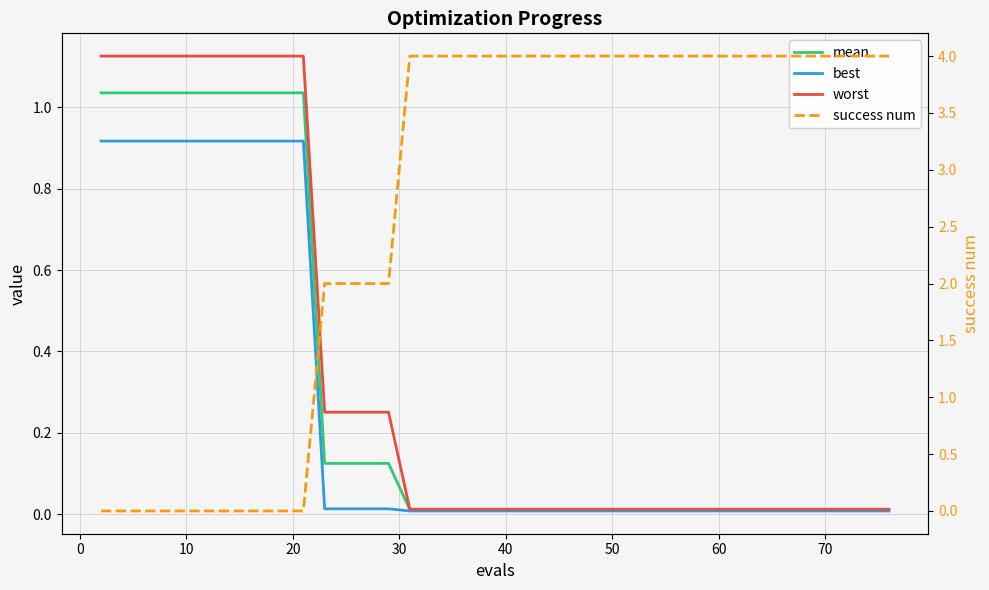

Is the value of success num at 22 greater than the value of mean at 33?

Yes